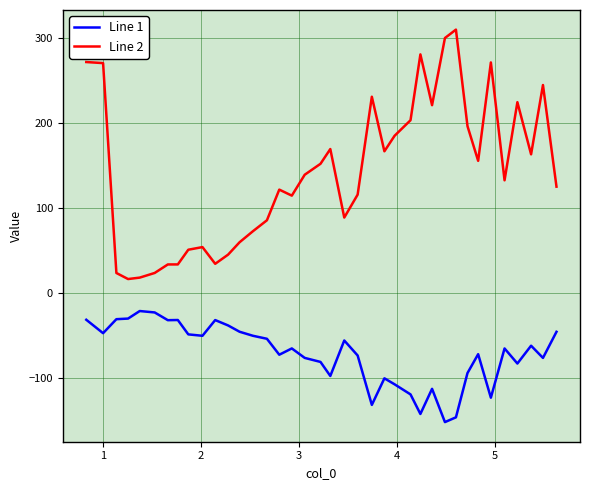

True or false: Line 2 and Line 1 cross at least once.

False